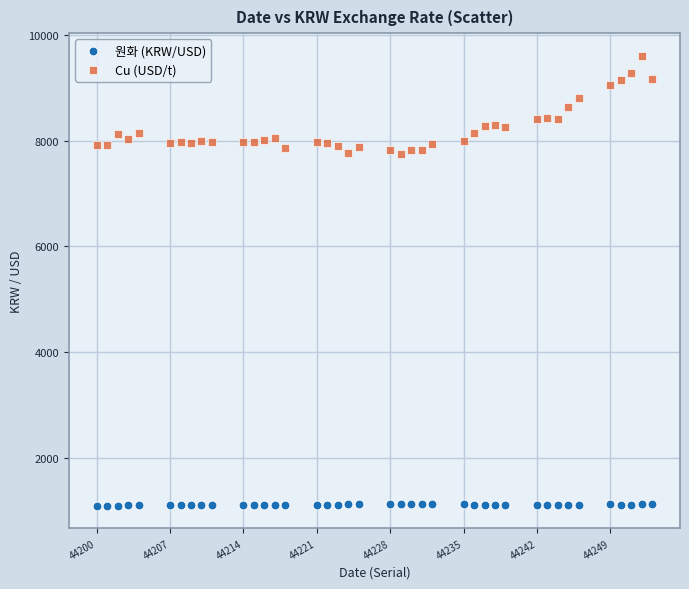

Which series has the widest spread of Y values?

Cu (USD/t)